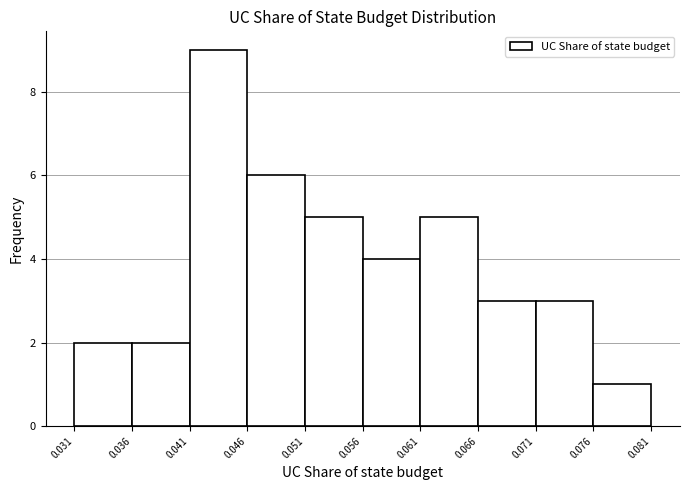

Over which range of the x-axis is the bar tallest?

0.041 to 0.046